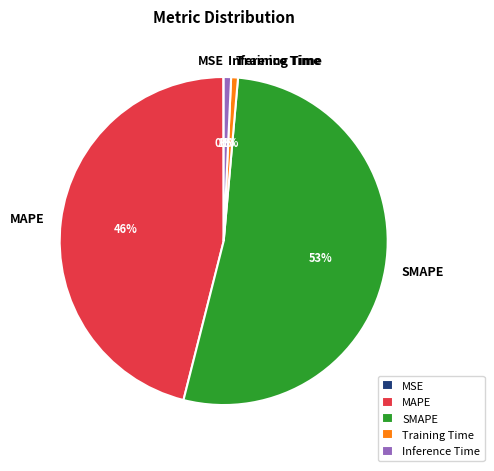

To the nearest percent, what is the average slice percentage?

20%